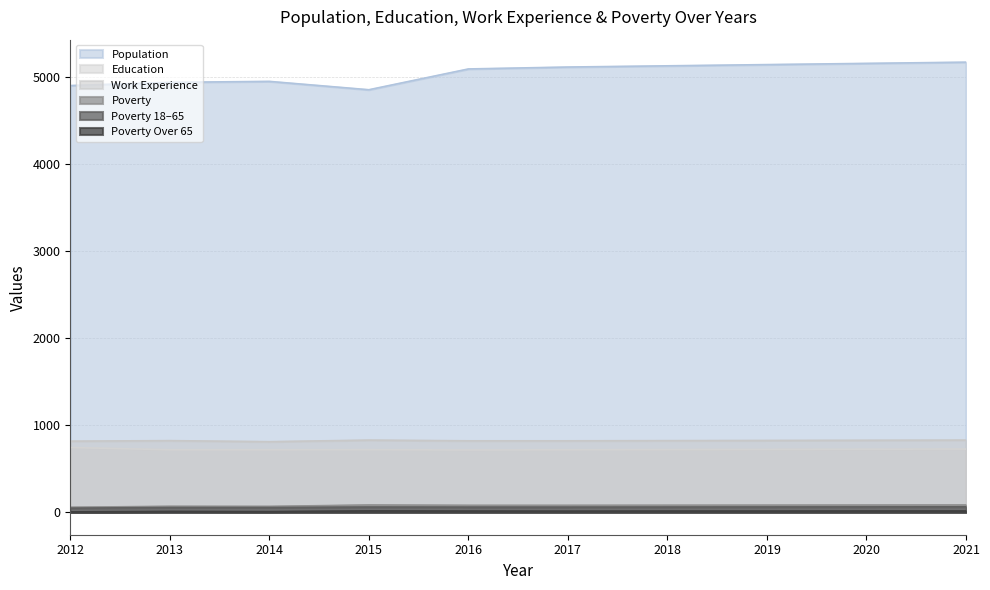

How many data points in Education are less than 720?

5